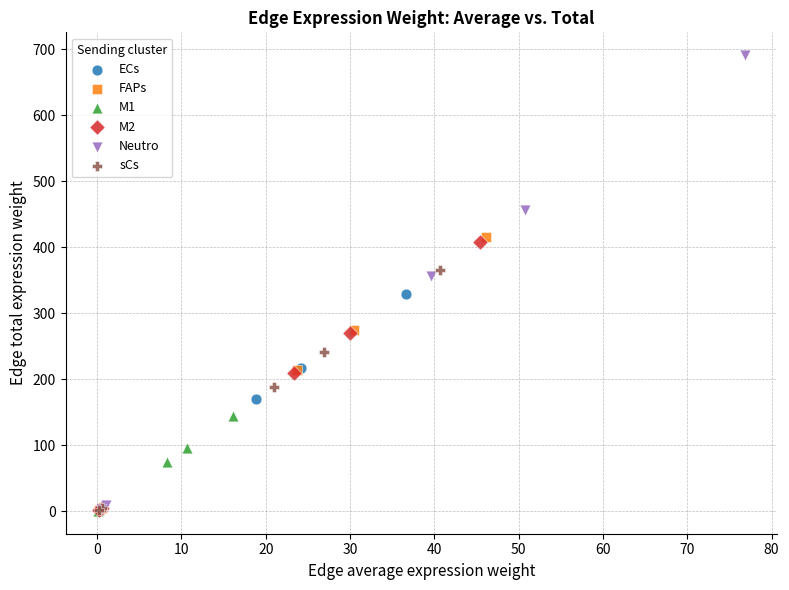

Which series has the widest spread of Y values?

Neutro